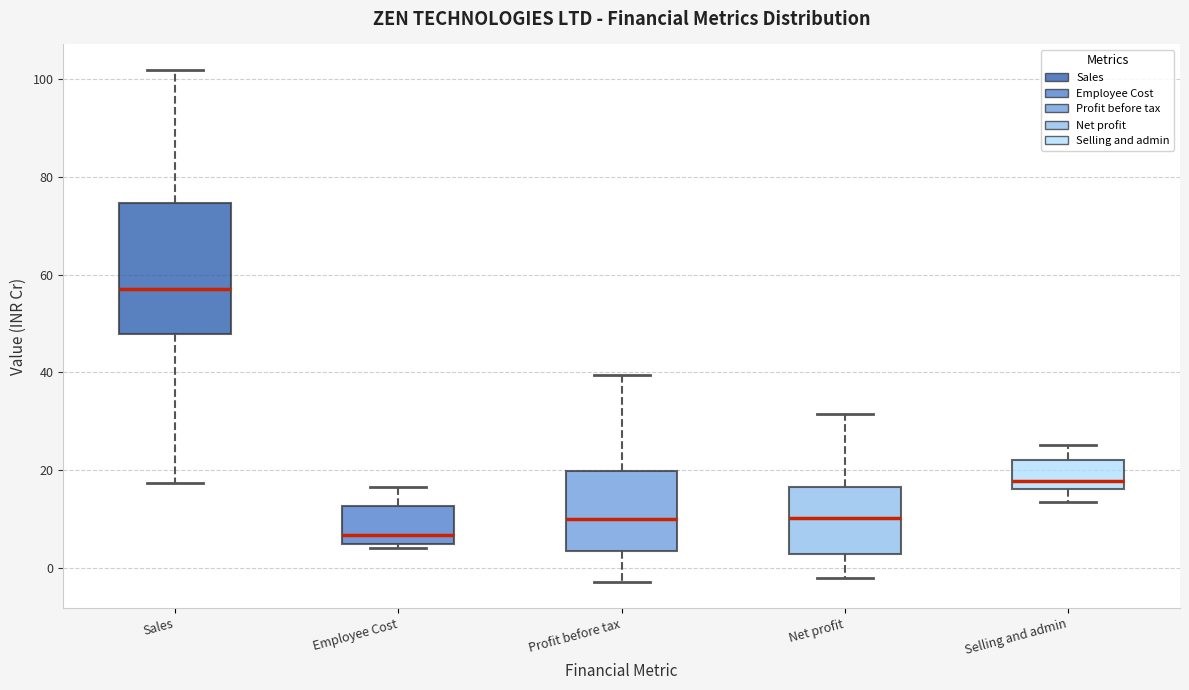

Reading left to right, transcribe this box plot: for each box, give where its median line is, the range the box spans, and where its two whiskers end, as read against the y-axis. The values are not printed on the chart, so give them approximately, as read against the axis.

Sales: median 58, box 48 to 74, whiskers 18 to 102
Employee Cost: median 6, box 4 to 12, whiskers 4 (just below the box's lower edge) to 16
Profit before tax: median 10, box 4 to 20, whiskers -2 to 40
Net profit: median 10, box 2 to 16, whiskers -2 to 32
Selling and admin: median 18, box 16 to 22, whiskers 14 to 26